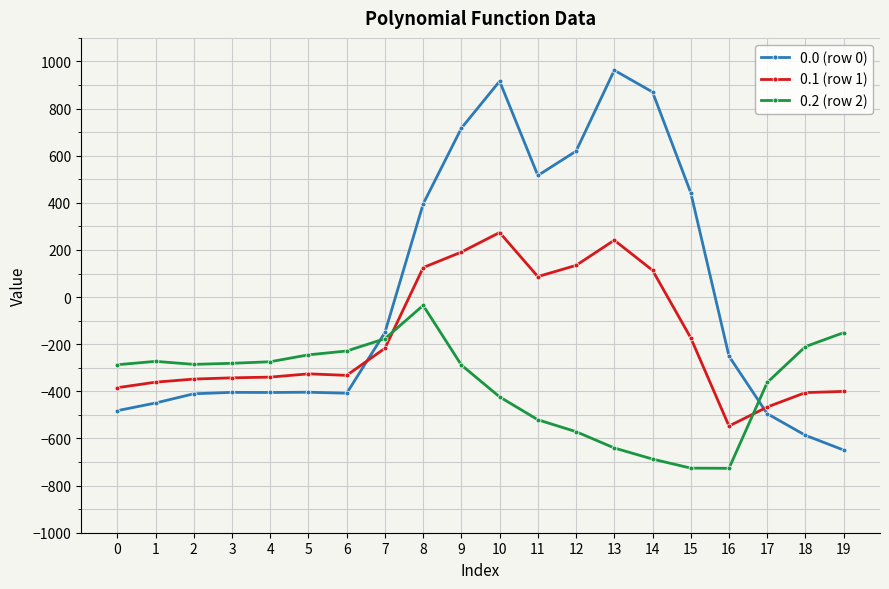

What value does the 0.1 (row 1) series have at 19?

-400.2